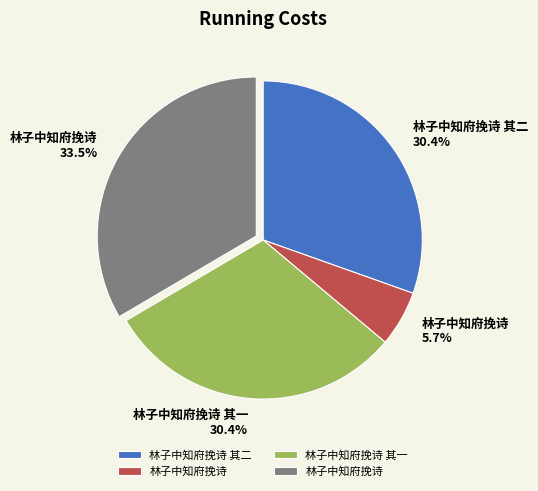

Is there a majority slice in this chart?

No